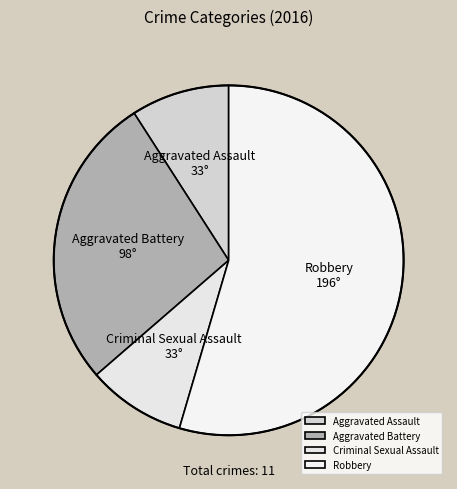

Is Robbery the majority of the pie?

Yes